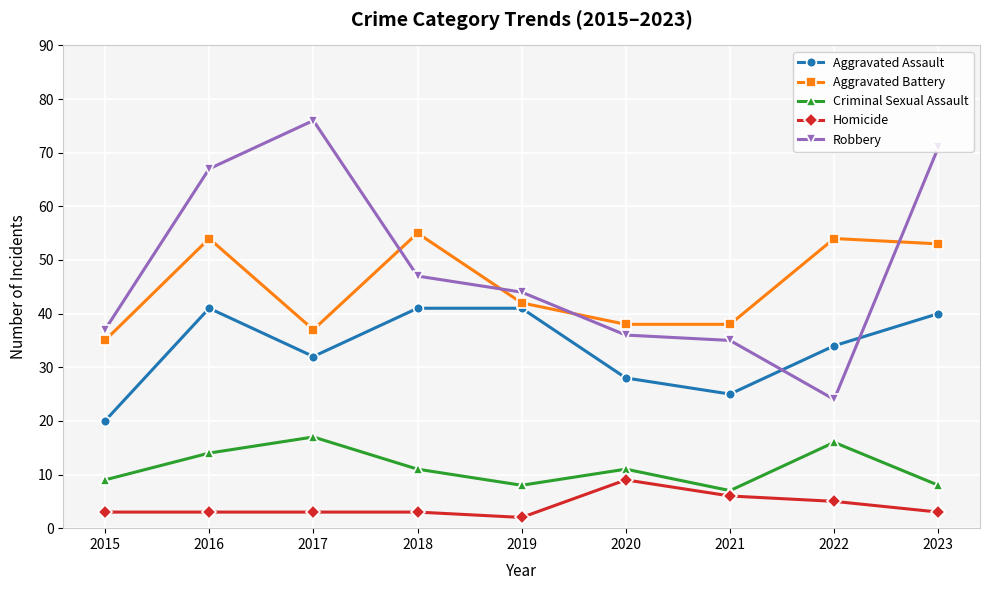

What are all the series names shown in the legend?

Aggravated Assault, Aggravated Battery, Criminal Sexual Assault, Homicide, Robbery